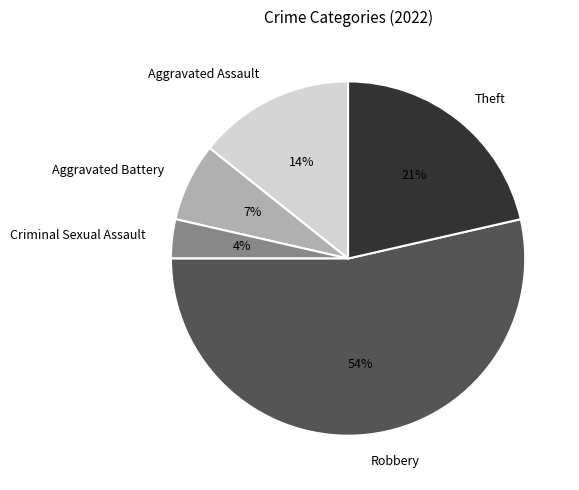

Rank the categories by value from lowest to highest.

Criminal Sexual Assault, Aggravated Battery, Aggravated Assault, Theft, Robbery